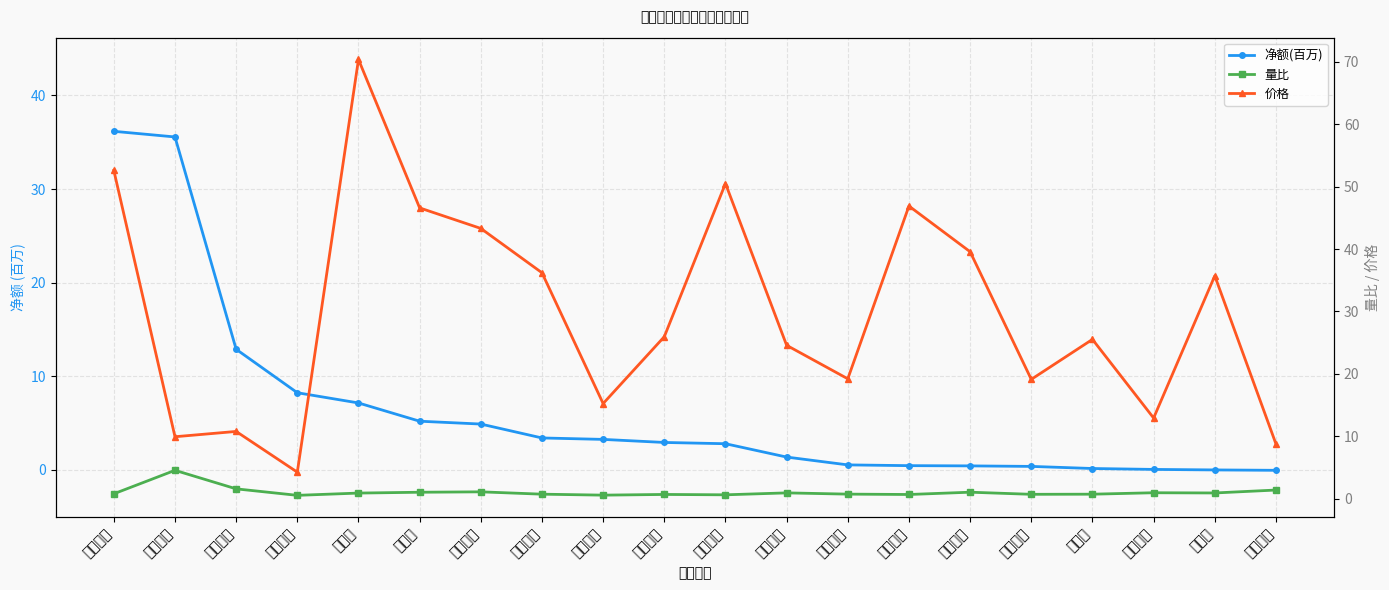

True or false: 量比 has a value of 0.6 at 诺泰生物.

True